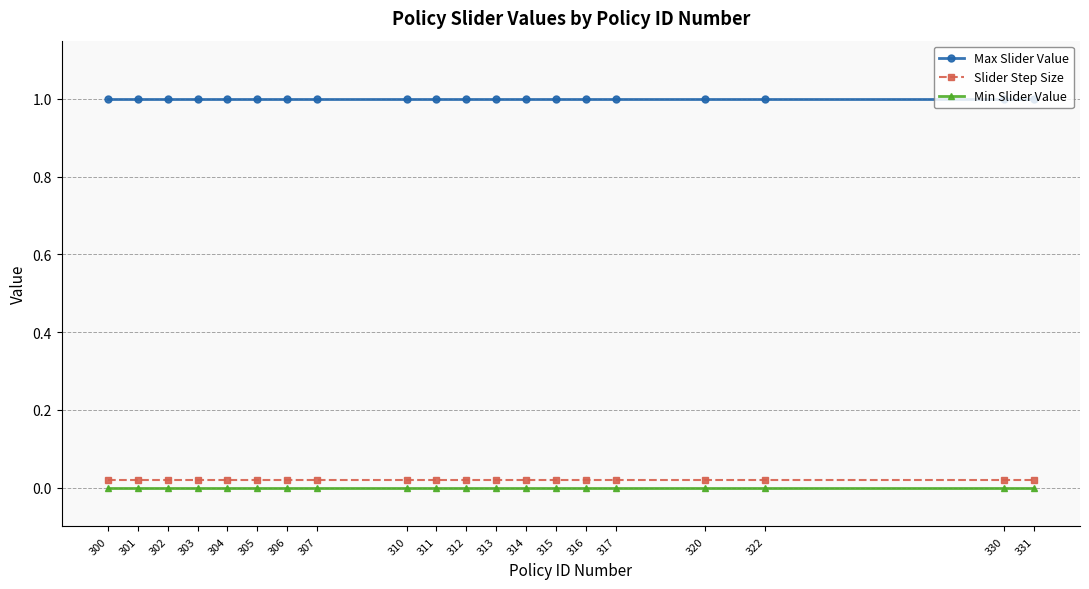

How many categories are shown in the chart?

20